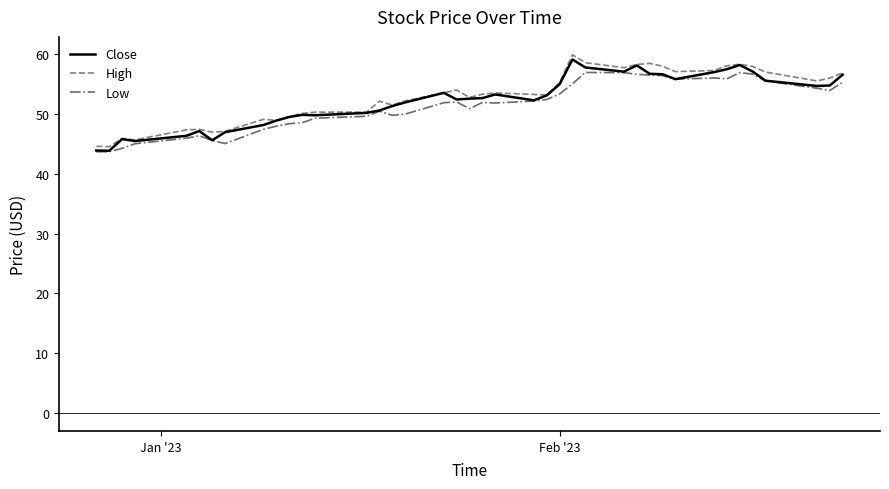

What is the greatest value displayed?

59.9